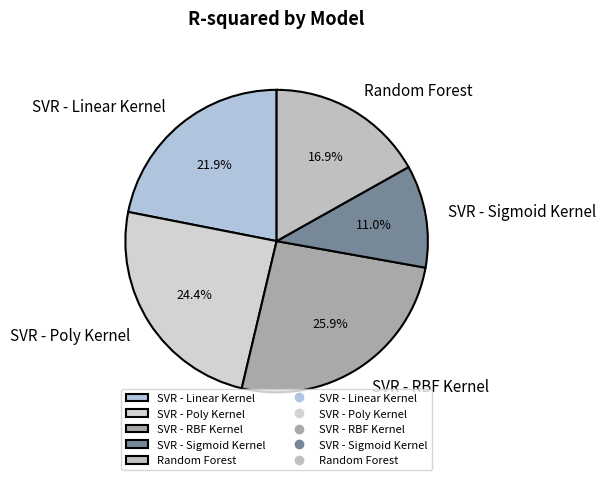

Which has a higher value, SVR - Linear Kernel or Random Forest?

SVR - Linear Kernel